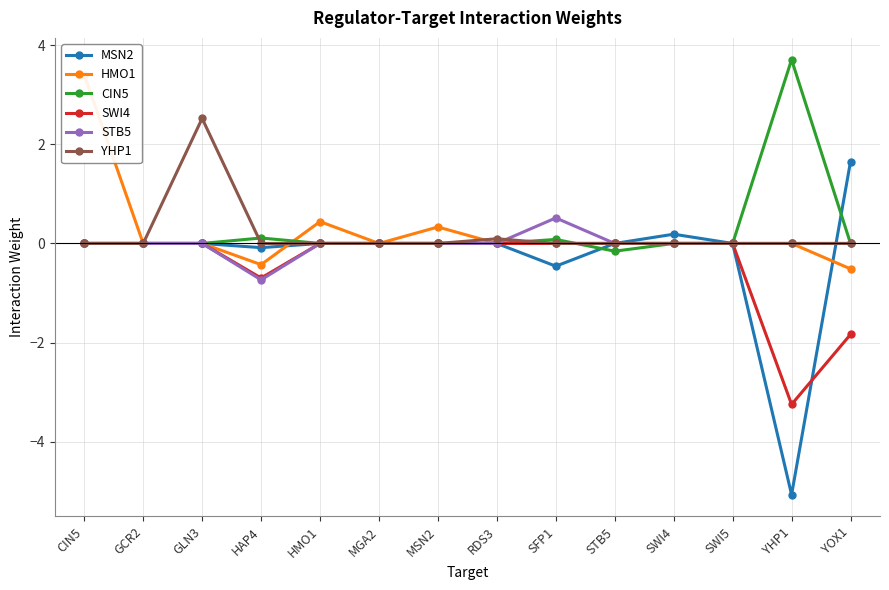

What is the difference between the second highest and second lowest values in the CIN5 series?

0.1